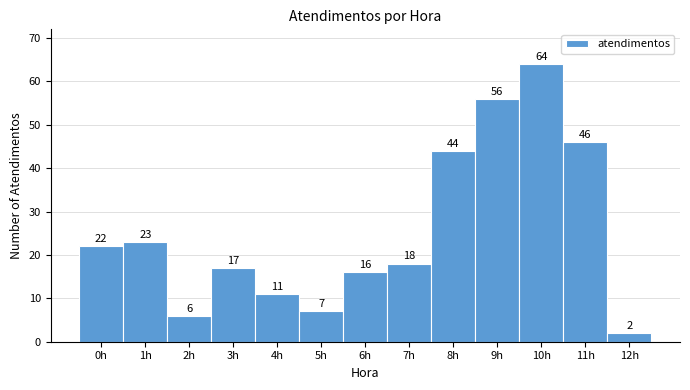

How tall is the bar that spans 3.5 to 4.5 on the x-axis?

11